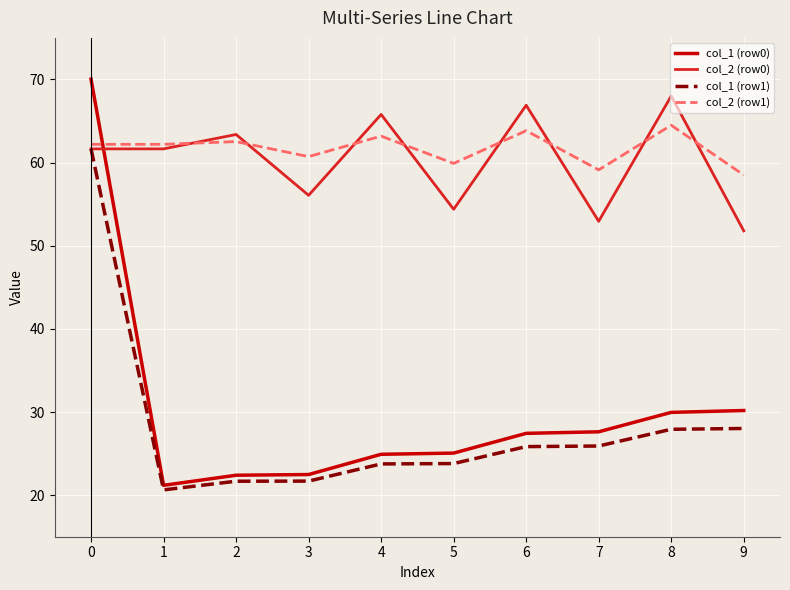

The col_1 (row1) series shows 17.0 at 7. True or false?

False